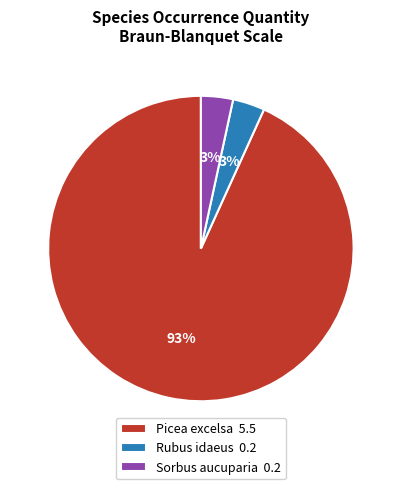

Which category accounts for the majority?

Picea excelsa 5.5